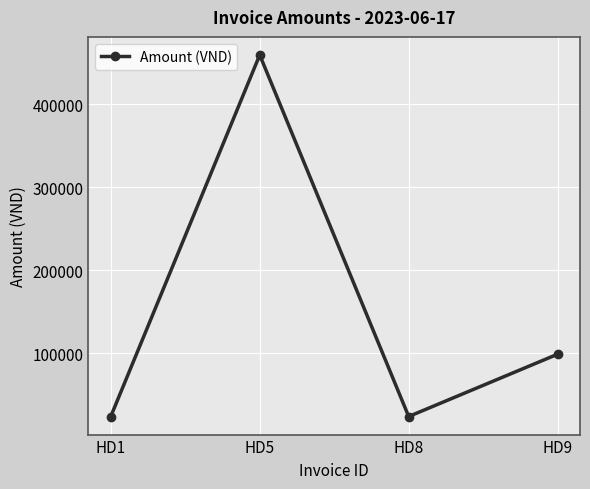

How many interior local peaks (higher than both neighbors) does the data have?

1